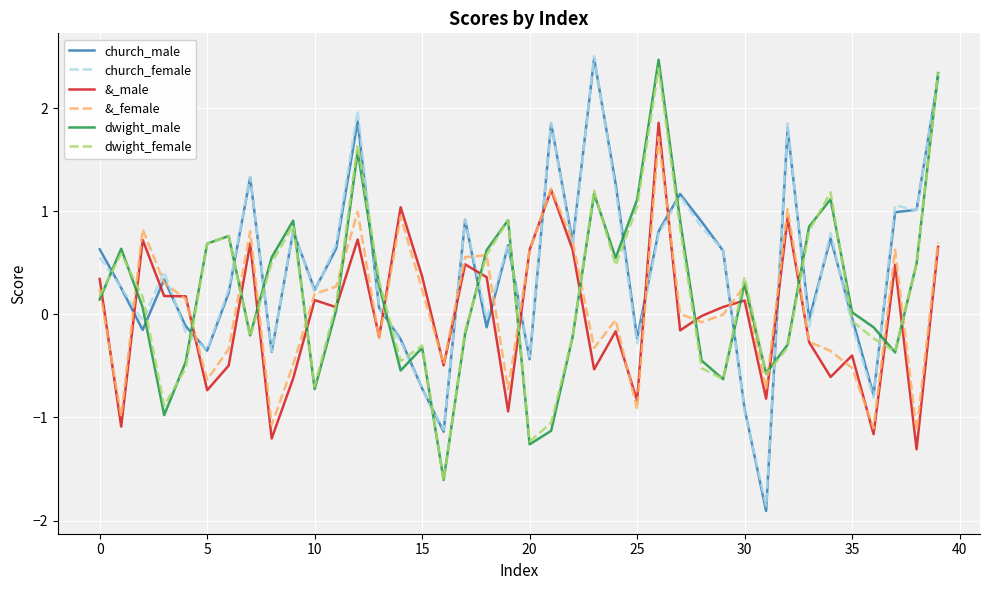

What is the smallest value displayed?

-1.9